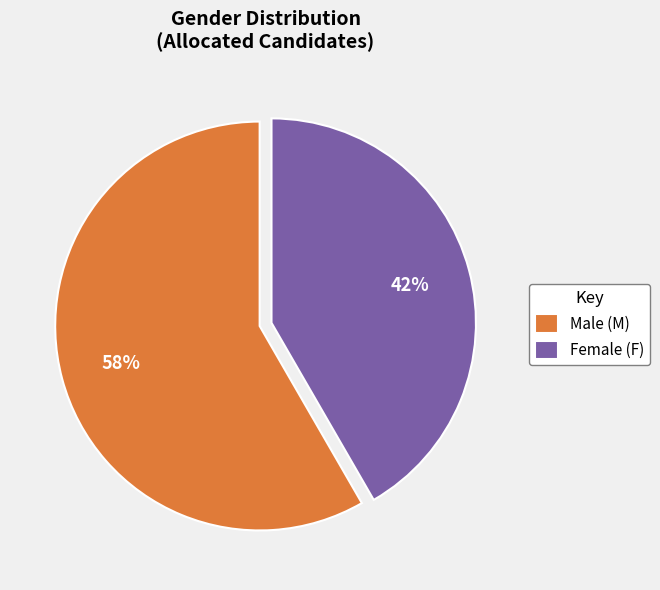

Combined, do Male (M) and Female (F) account for over 50%?

Yes